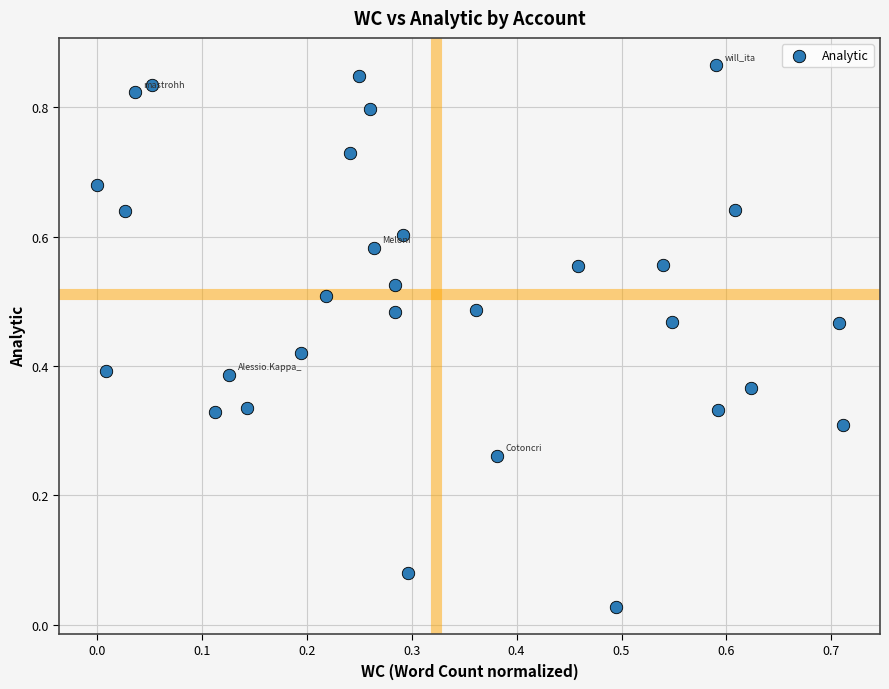

How many data points are displayed?

30